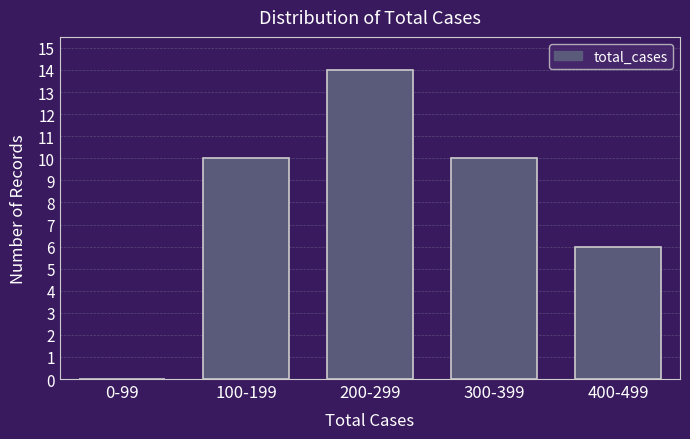

Reading right to left, extract all data points from this chart.

400-499=6	300-399=10	200-299=14	100-199=10	0-99=0